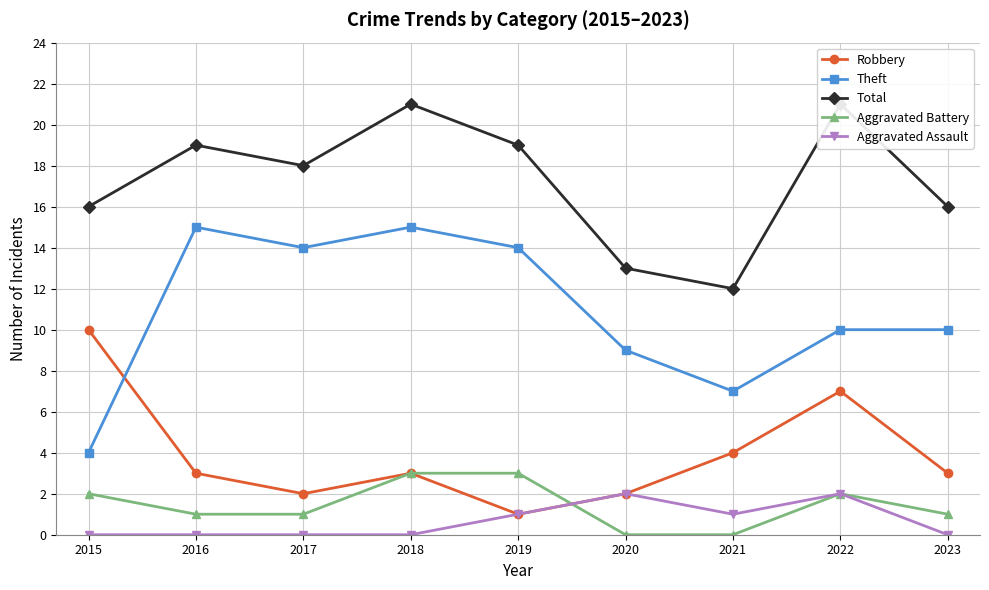

What is the total value across all series at 2022?

42